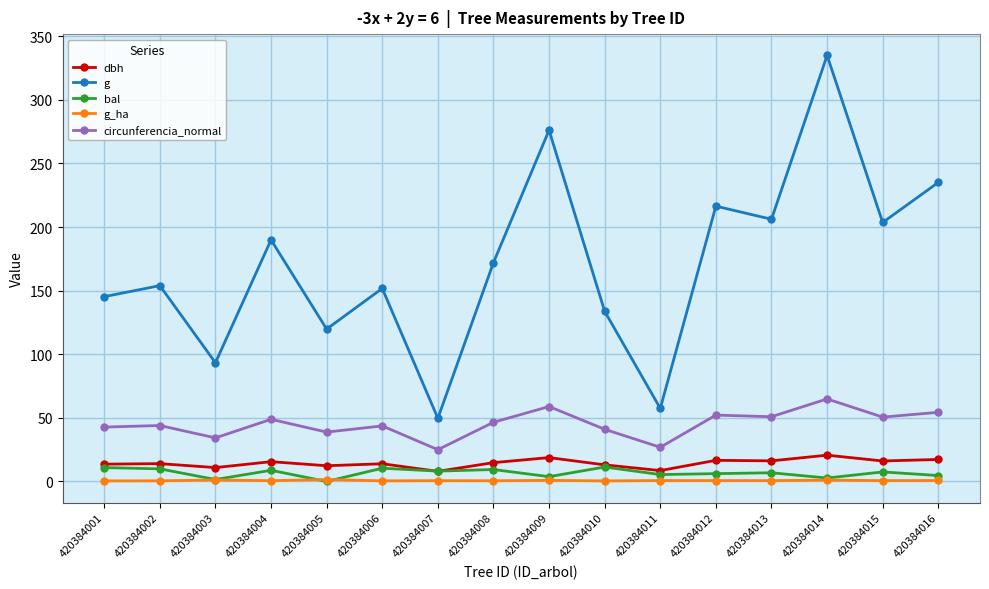

What is the greatest value displayed?

334.9